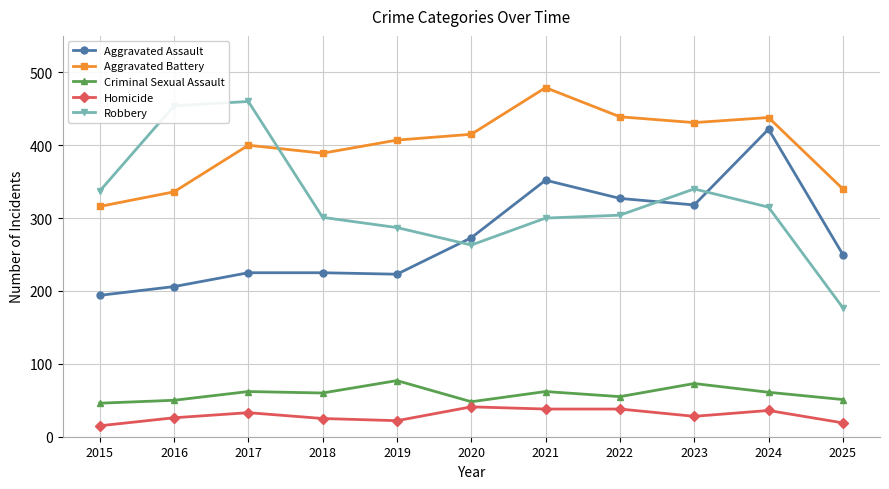

At 2019, list the series in order from smallest to largest.

Homicide, Criminal Sexual Assault, Aggravated Assault, Robbery, Aggravated Battery